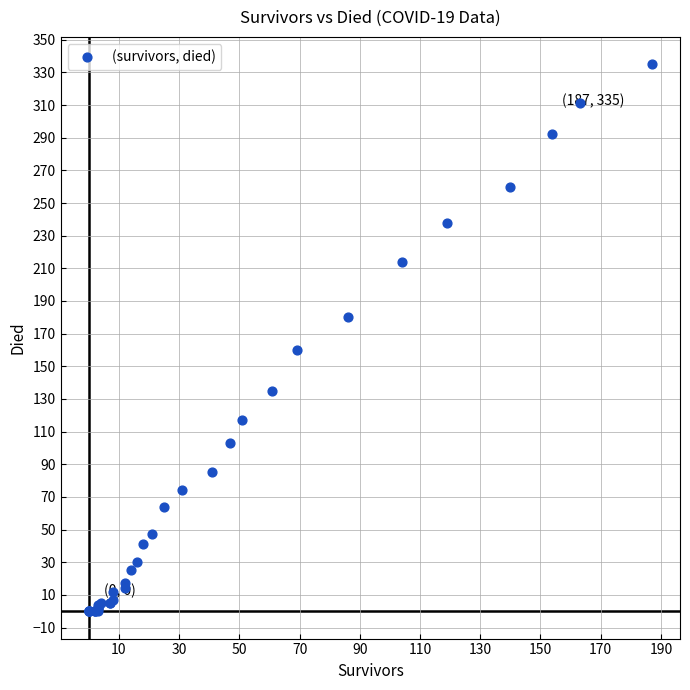

What Y value in the scatter plot is closest to 167?

160